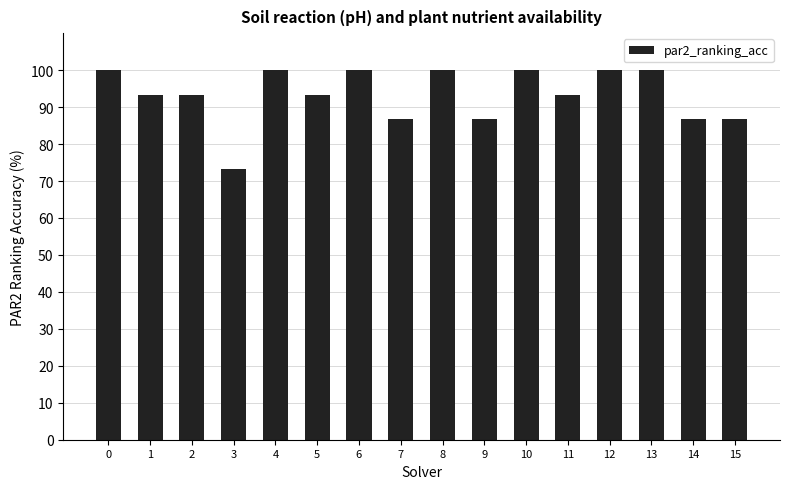

What is the value of the 2nd bar from the left?

93.3